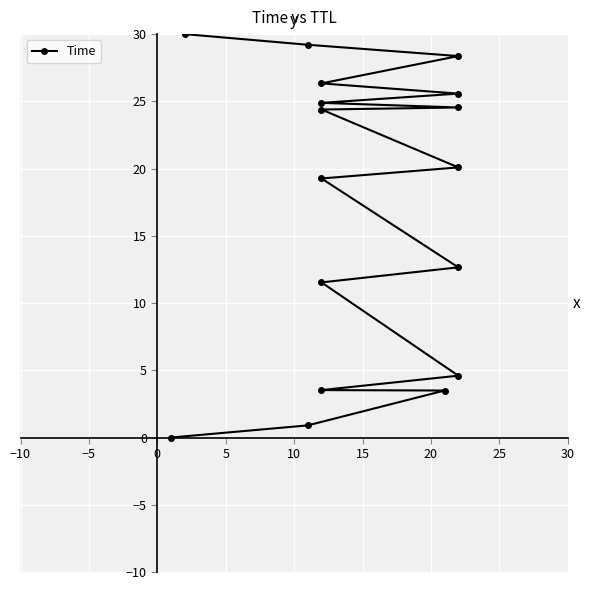

Is it true that the value at 5 is 3.2?

False